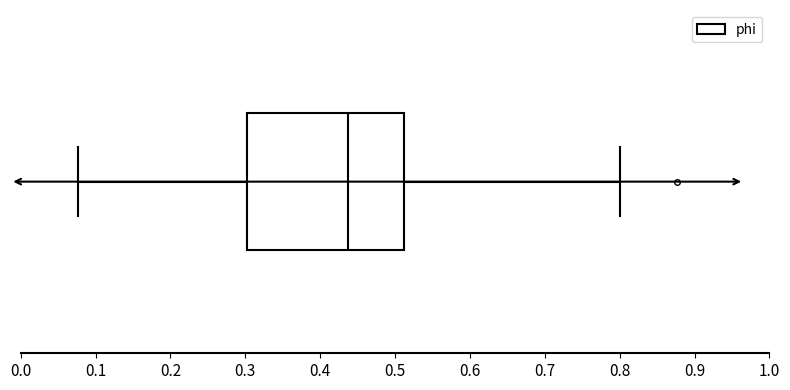

Transcribe this box plot: give where the median line is, the range the box spans, and where the two whiskers end, as read against the x-axis. The values are not printed on the chart, so give them approximately, as read against the axis.

median 0.44, box 0.30 to 0.51, whiskers 0.08 to 0.80